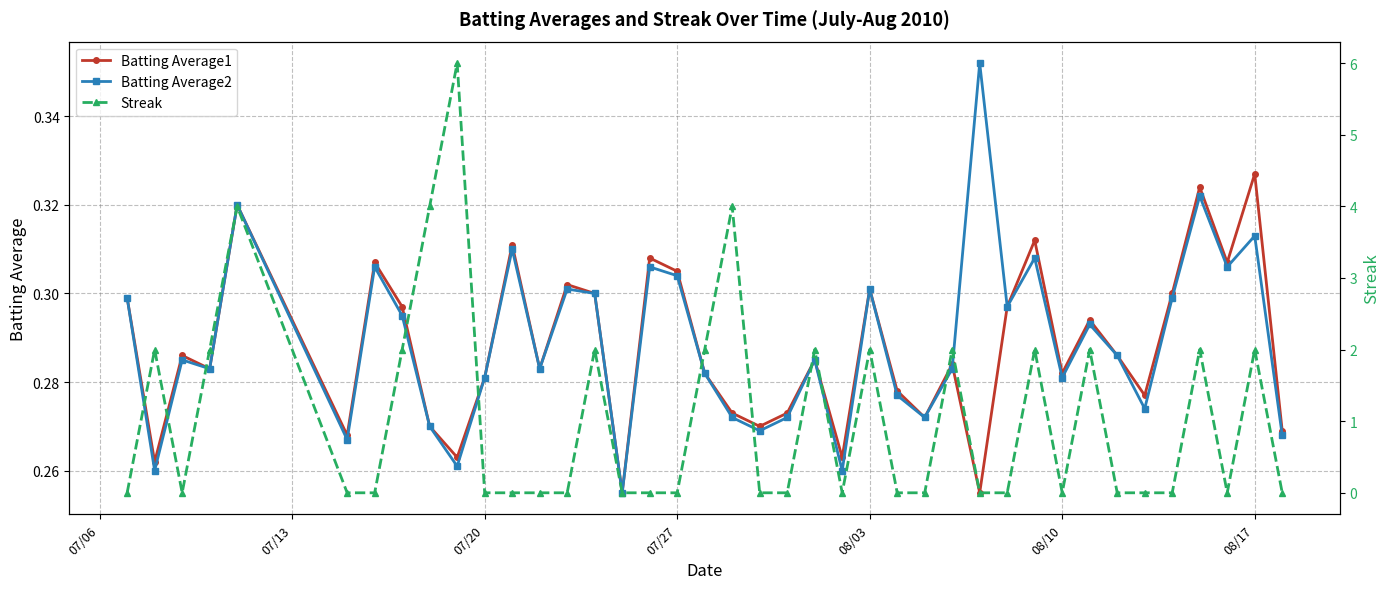

What is the maximum value shown in the chart?

6.0